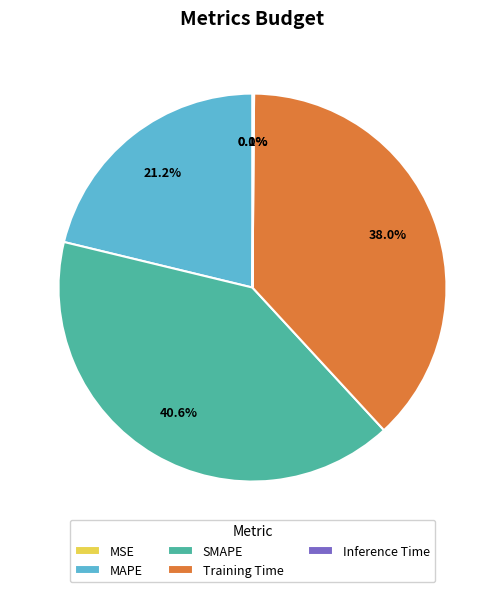

Which category has the biggest portion of the pie?

SMAPE